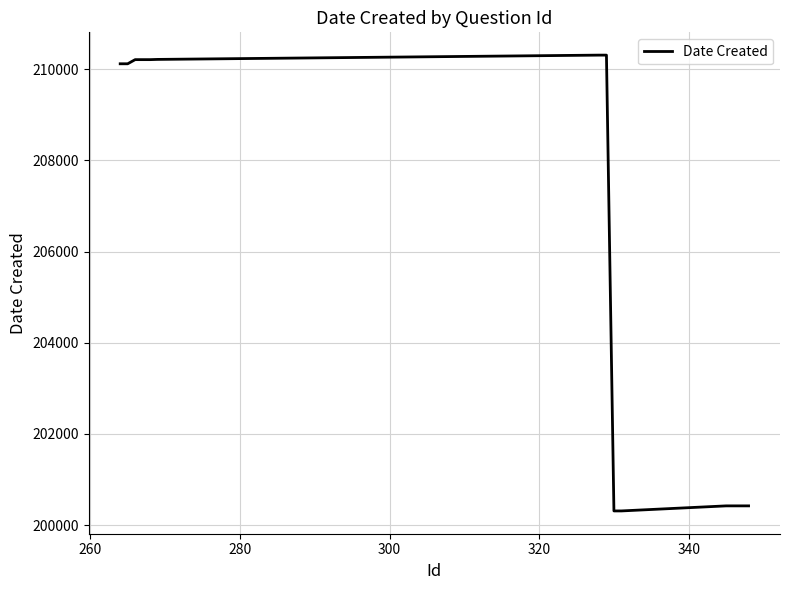

What is the maximum value shown in the chart?

210310